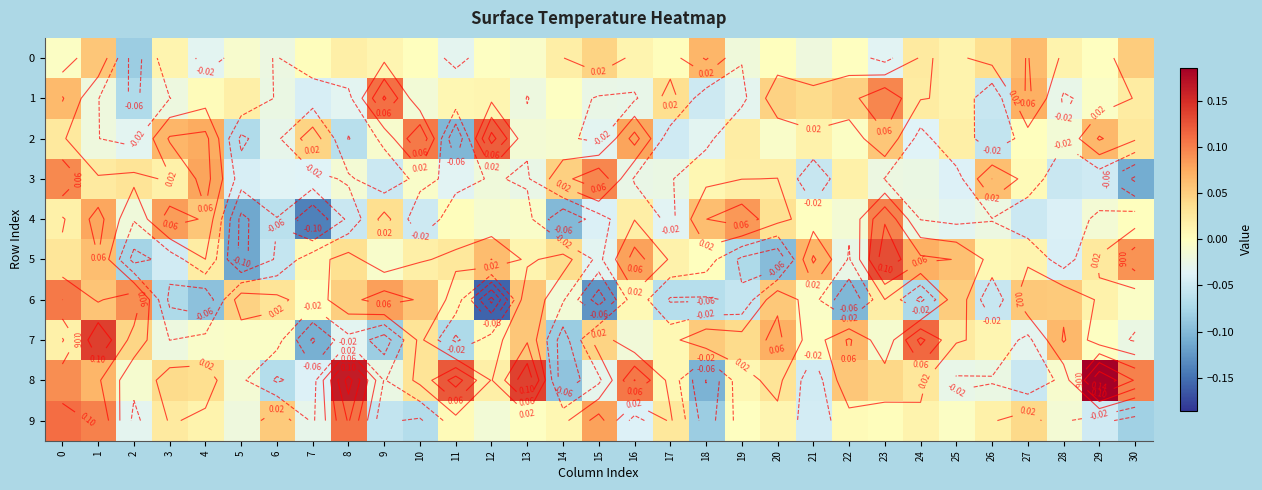

Count the number of data series in this chart.

10